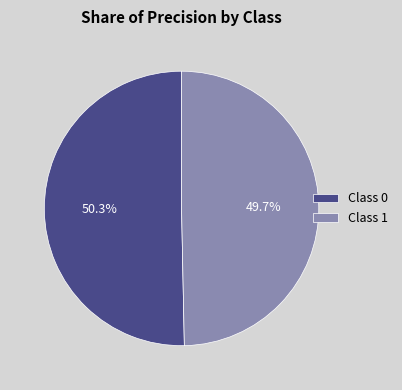

Does any single category account for the majority?

Yes